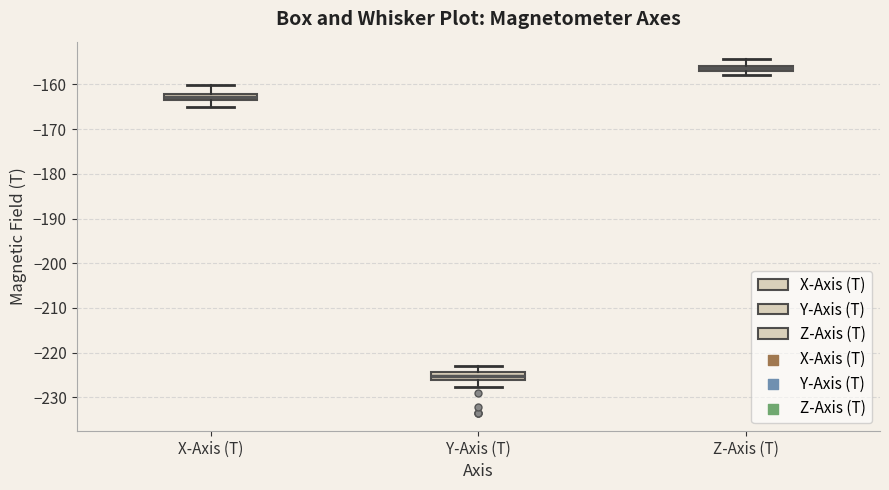

Which box has the highest median line?

Z-Axis (T)